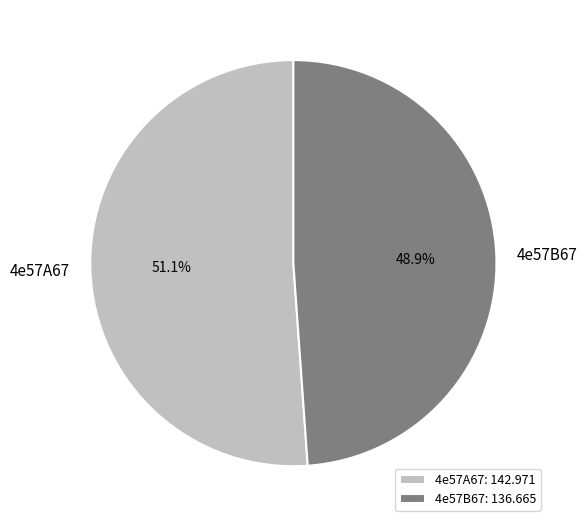

What is the ratio of the value at 4e57B67 to the value at 4e57A67?

1.0